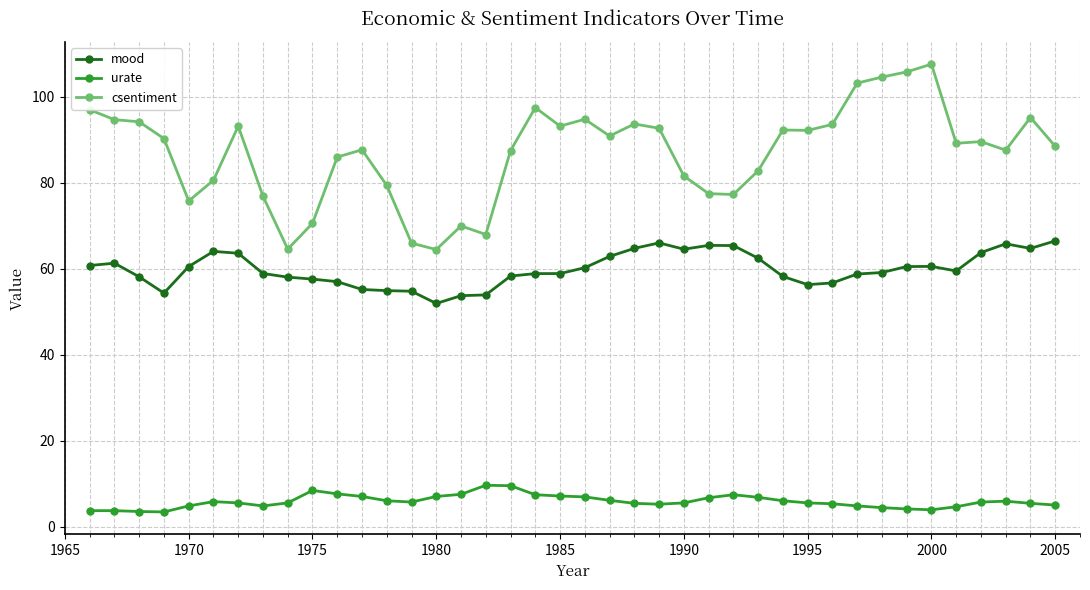

Rank the series by their average value, from highest to lowest.

csentiment, mood, urate